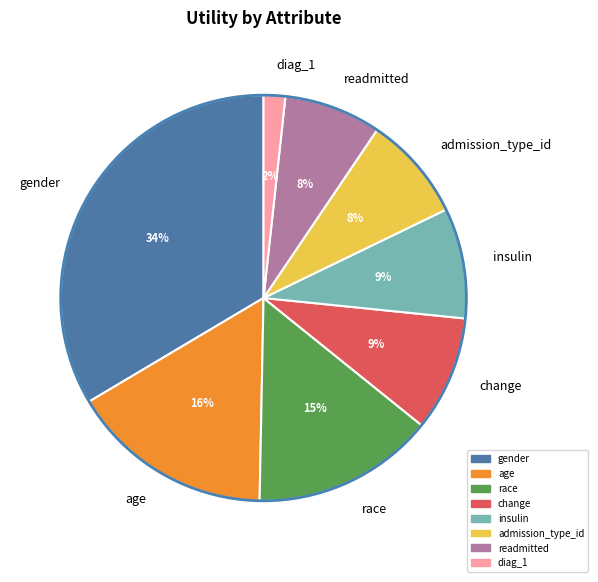

What is the smallest slice in the pie chart?

diag_1